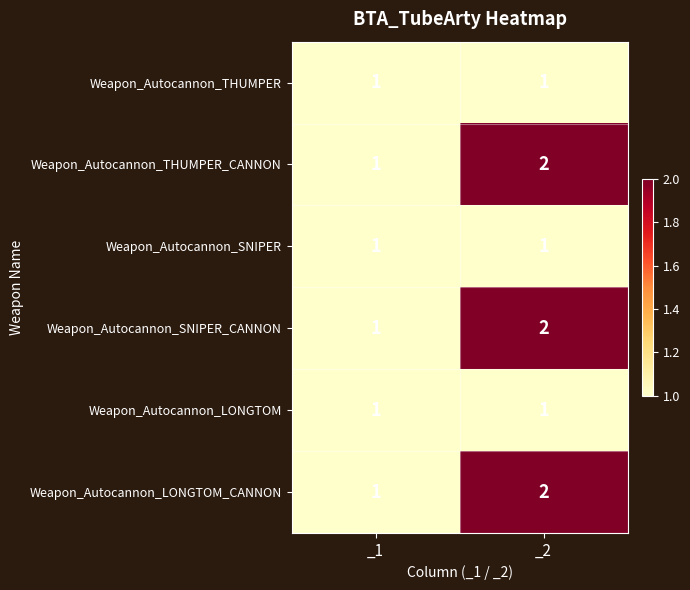

What is the total value across all series at _2?

9